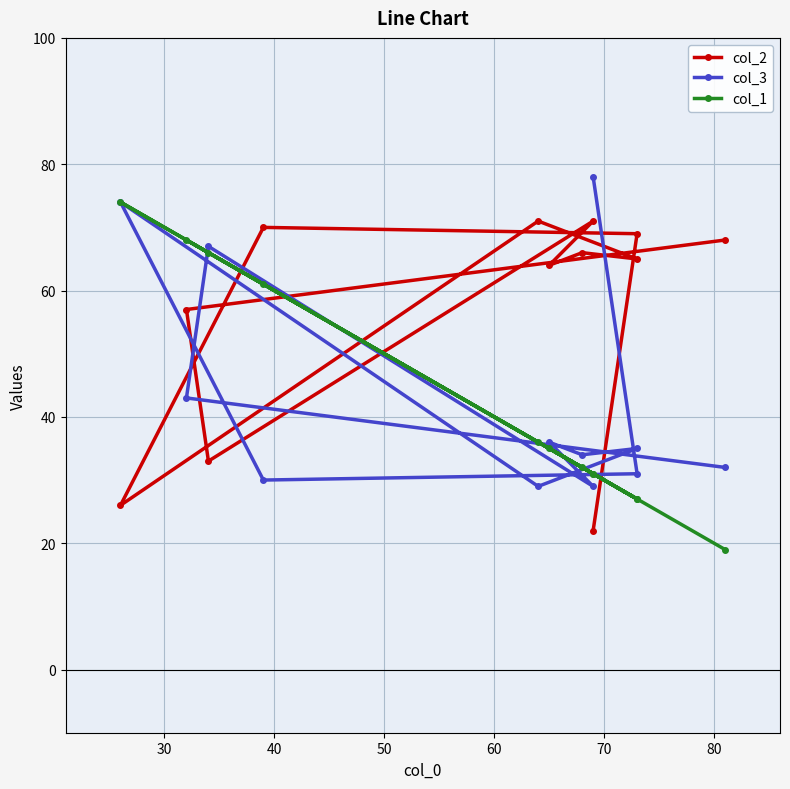

Which series ends up on top after the final intersection of col_3 and col_1?

col_3